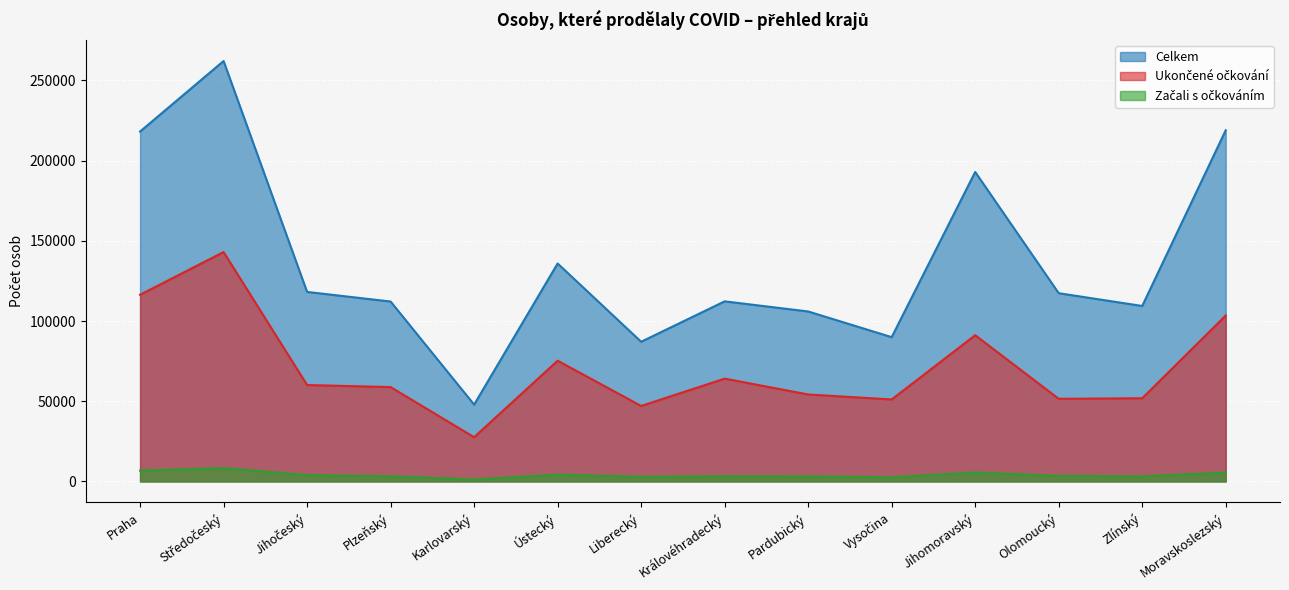

What is the sum of all Ukončené očkování values?

995522